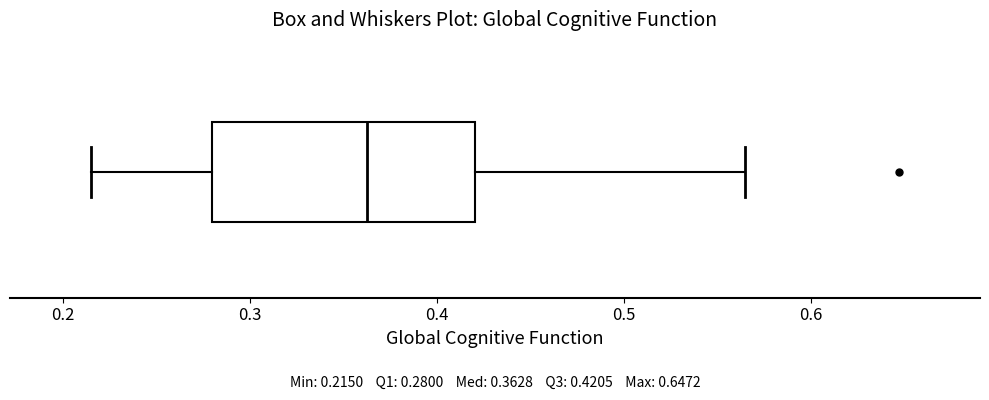

Transcribe this box plot: give where the median line is, the range the box spans, and where the two whiskers end, as read against the x-axis. The values are not printed on the chart, so give them approximately, as read against the axis.

median 0.36, box 0.28 to 0.42, whiskers 0.21 to 0.57